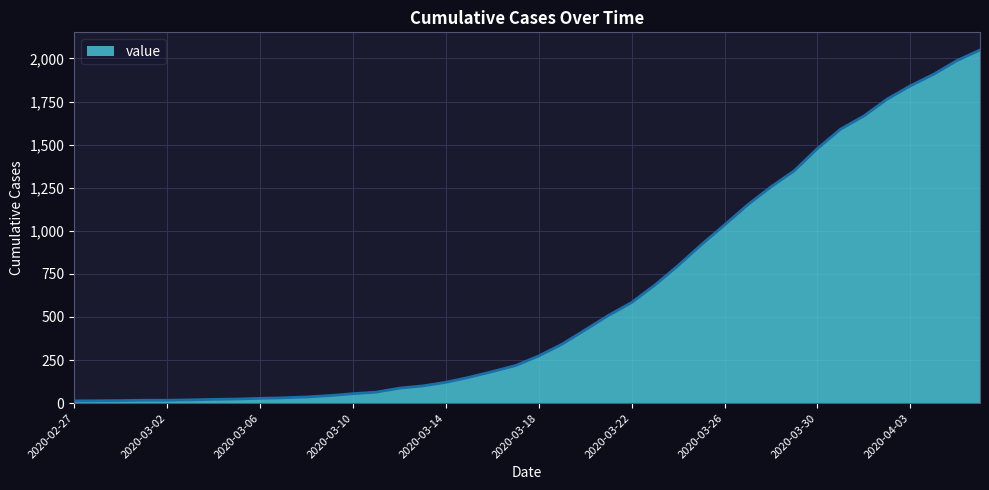

What is the average value?

622